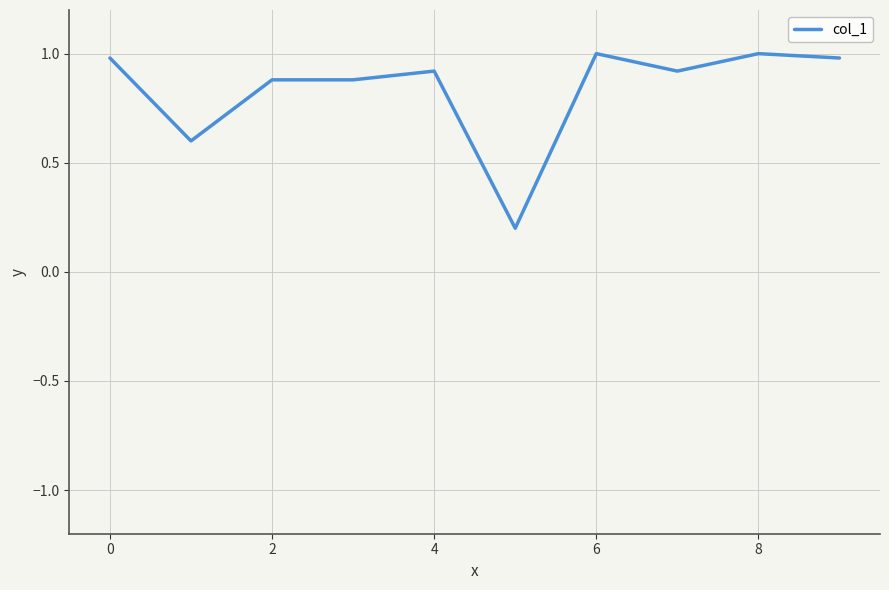

What is the greatest value displayed?

1.0